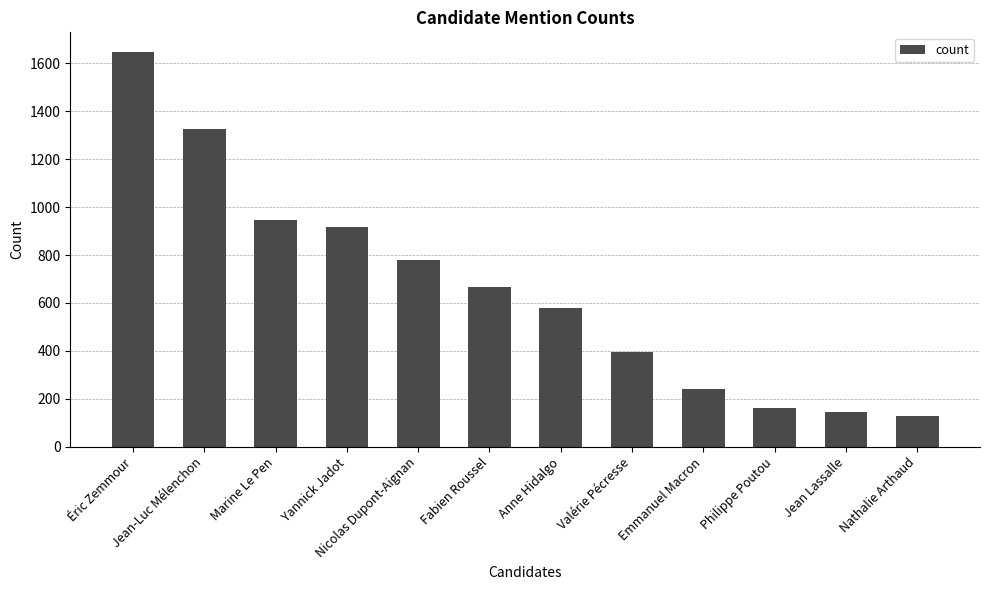

What is the sum of the values at Éric Zemmour and Jean-Luc Mélenchon?

2973